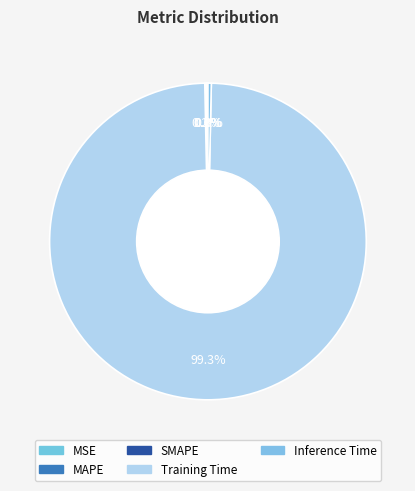

How many slices are in this pie chart?

5